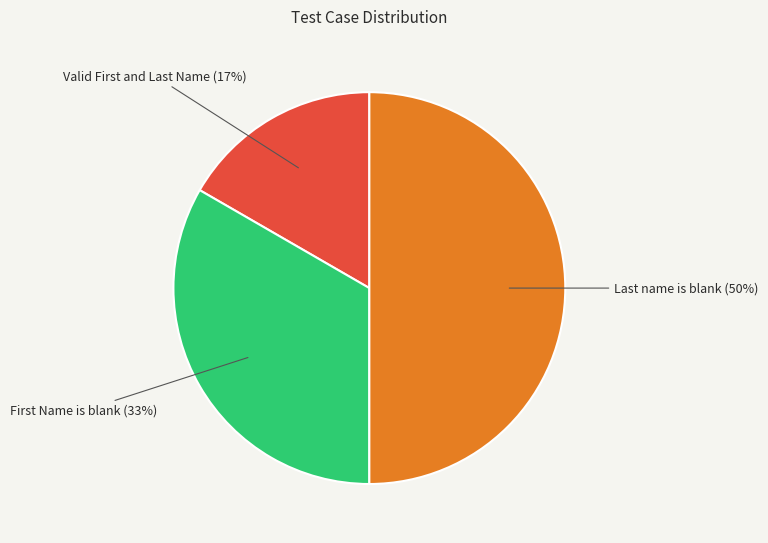

To the nearest percent, what is the difference between the largest and smallest slice percentages?

33%